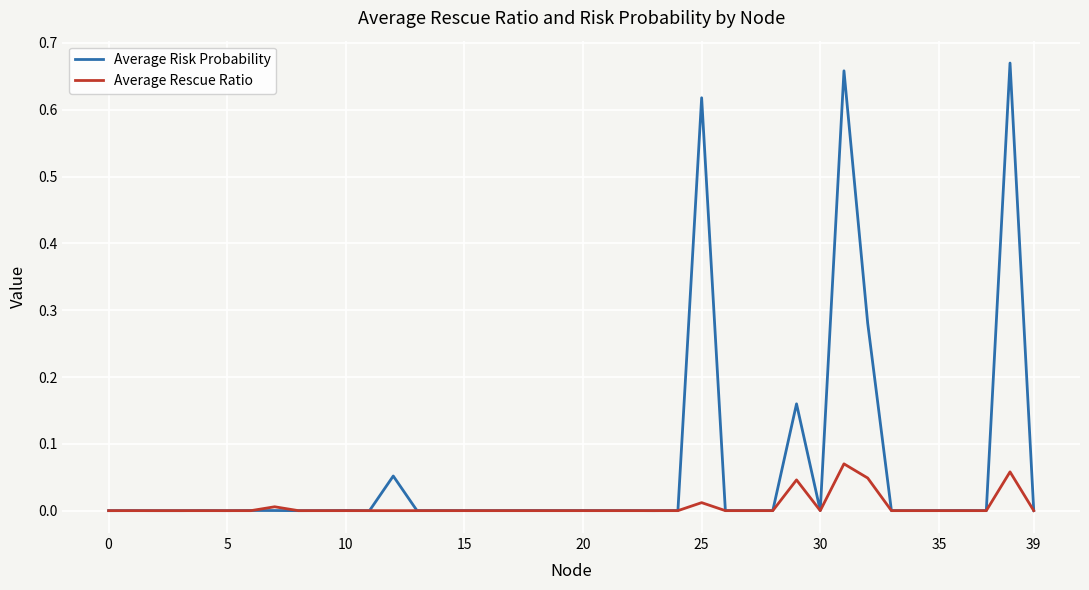

Which series has the largest total across all categories?

Average Risk Probability